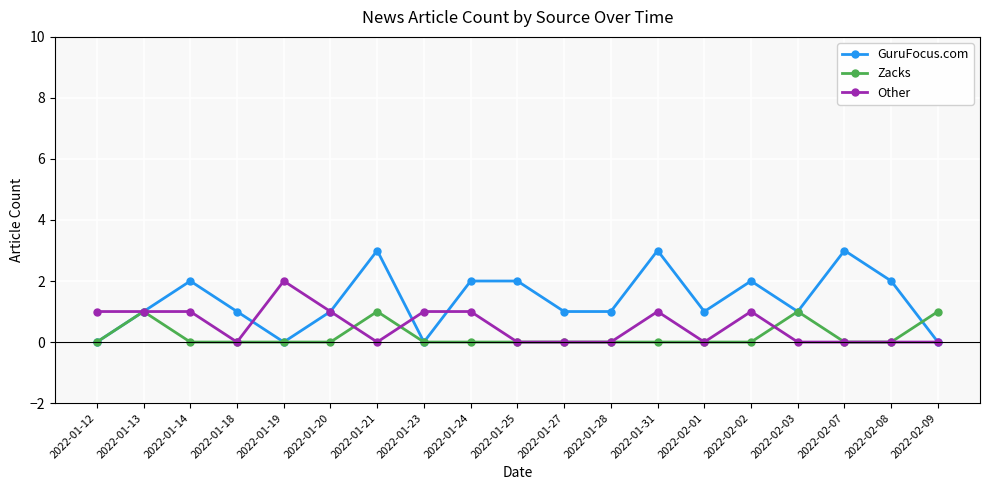

What is the greatest value displayed?

3